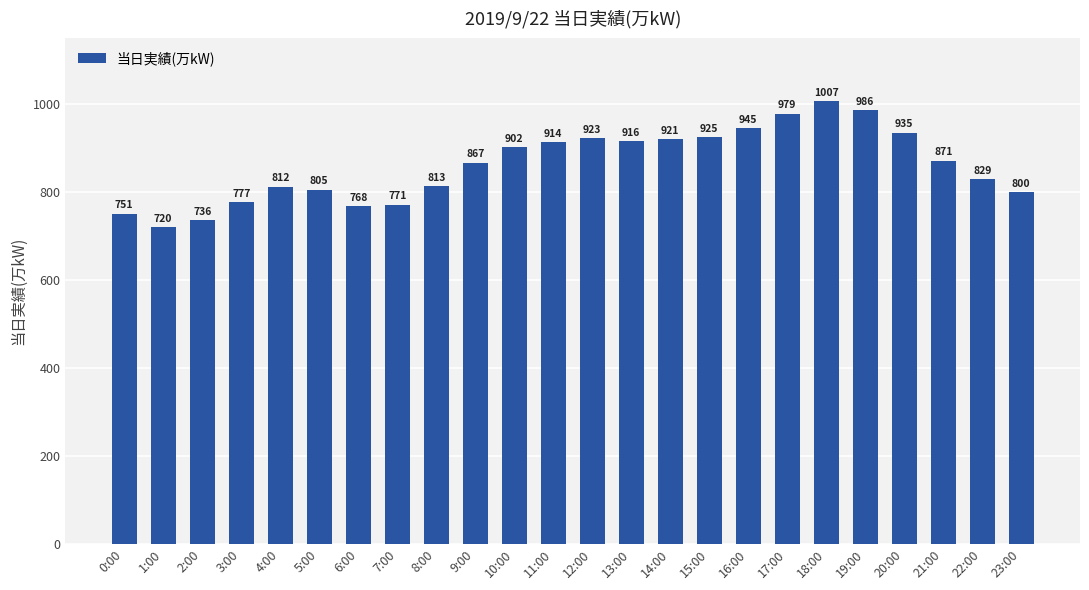

Does the chart contain stacked bars?

No